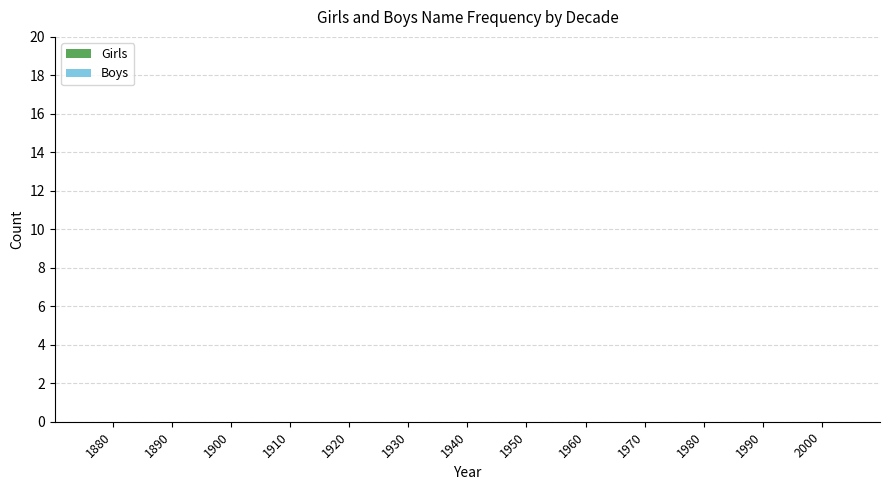

The value of Girls at 1910 is 74. True or false?

False